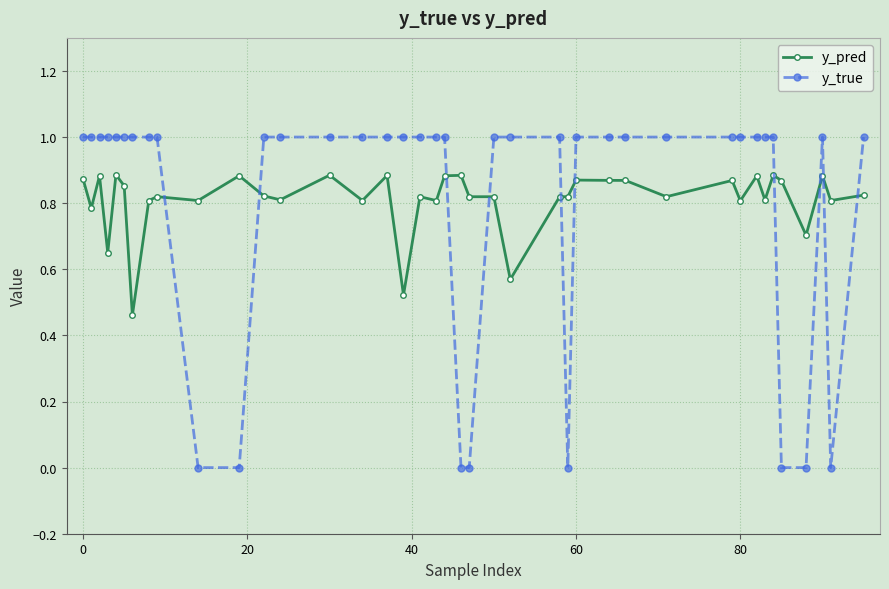

How many y_true values are between 1 and 2?

32